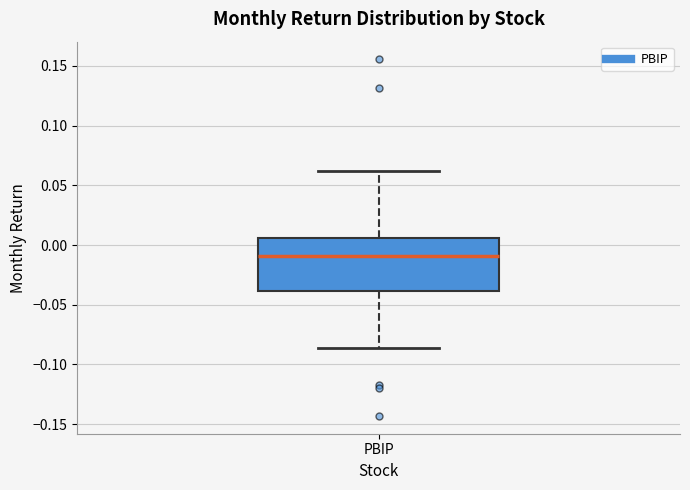

Transcribe this box plot: give where the median line is, the range the box spans, and where the two whiskers end, as read against the y-axis. The values are not printed on the chart, so give them approximately, as read against the axis.

median -0.010, box -0.040 to 0.005, whiskers -0.085 to 0.060